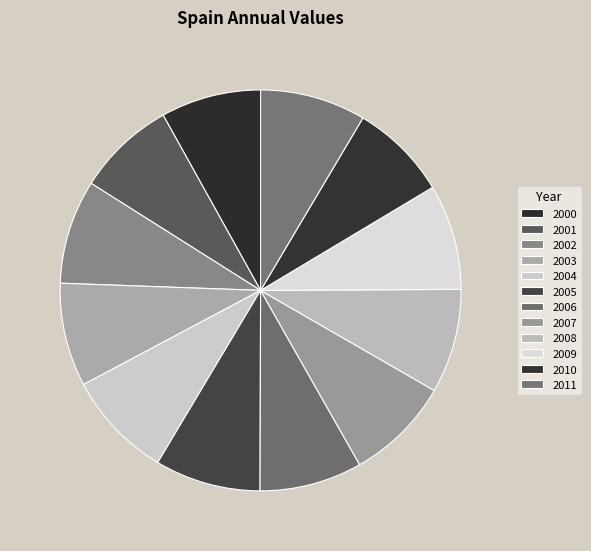

Does 2005 account for over 50% of the chart?

No